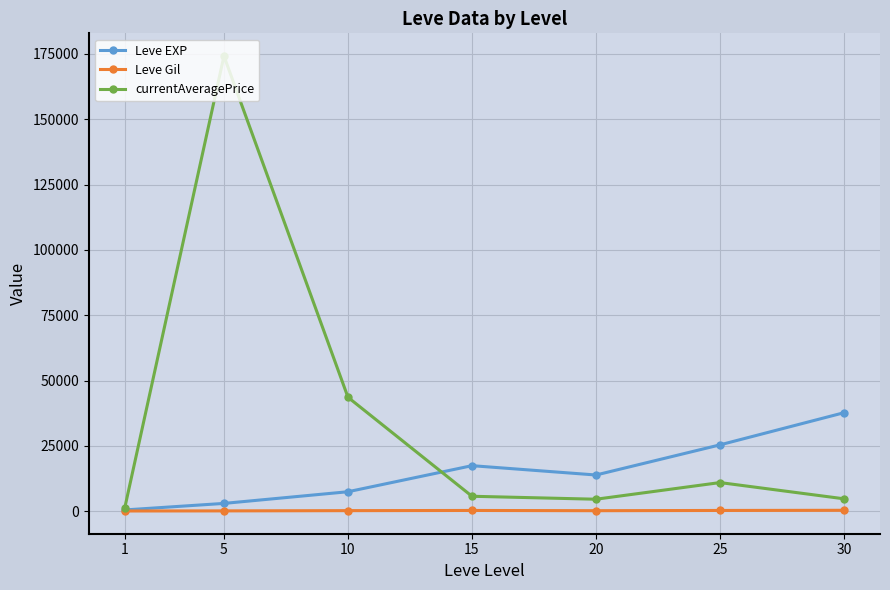

Where does the currentAveragePrice series first go above 5741?

5